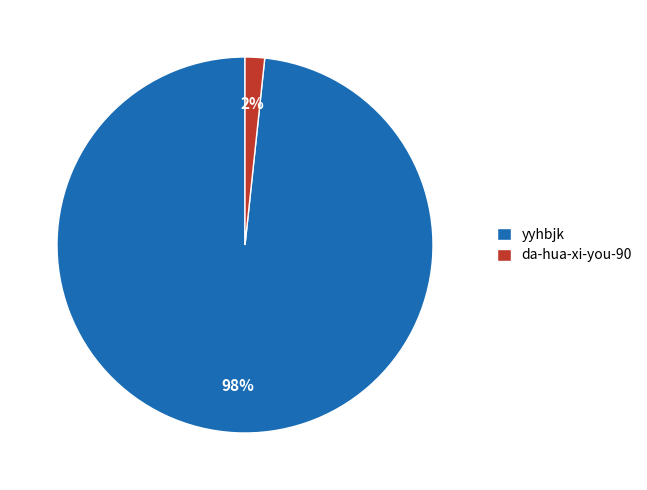

The yyhbjk slice represents 89% of the pie. True or false?

False